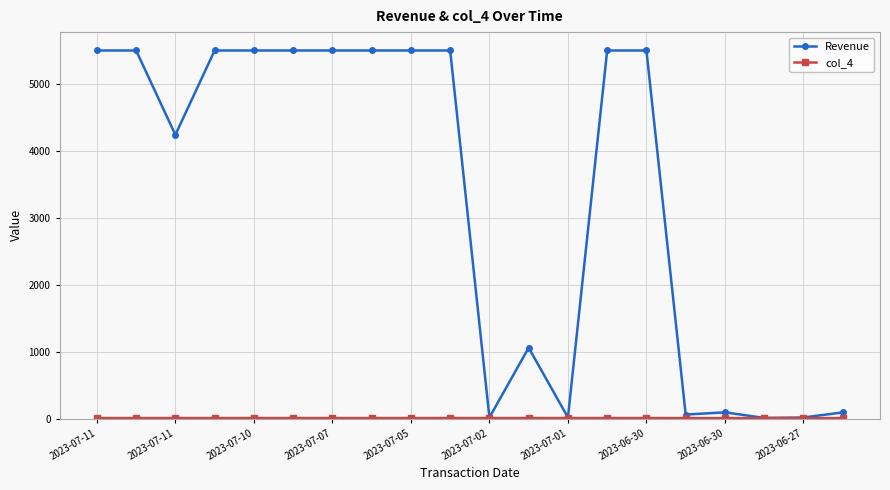

Which series has the largest range (max minus min)?

Revenue